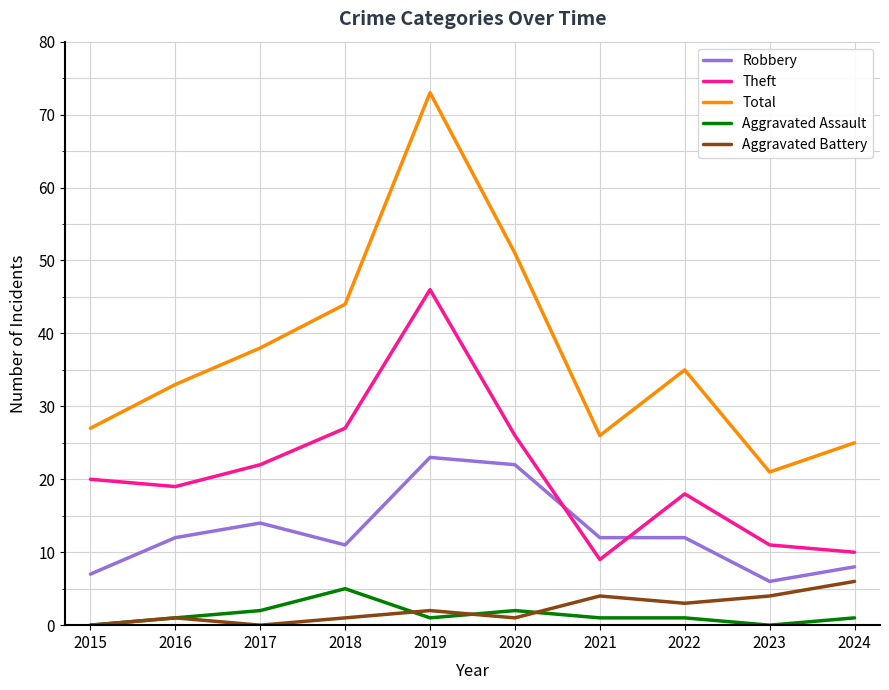

What are all the series names shown in the legend?

Robbery, Theft, Total, Aggravated Assault, Aggravated Battery